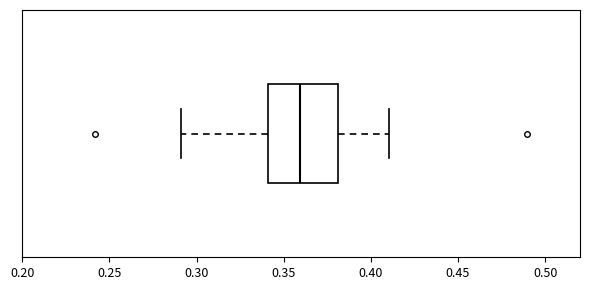

Where does the right whisker of the box end on the x-axis? The values are not printed on the chart, so give them approximately, as read against the axis.

0.41